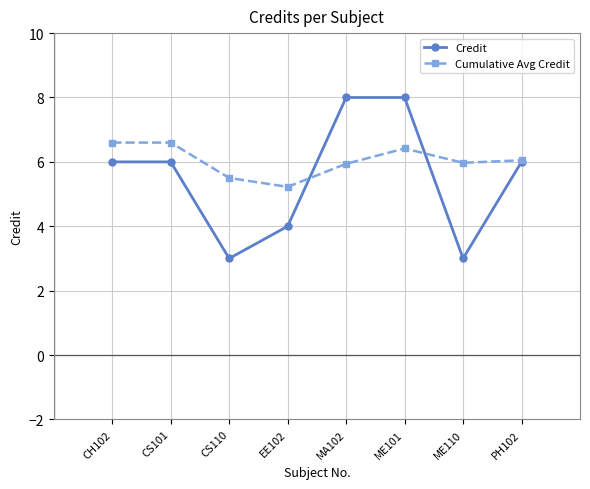

Is this an area chart (filled region under the line)?

No